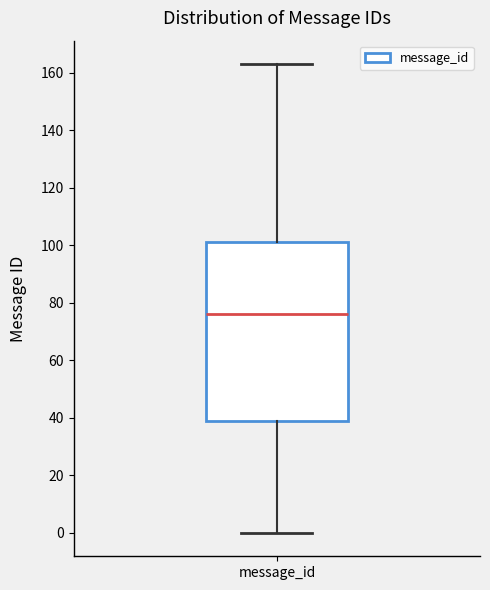

Transcribe this box plot: give where the median line is, the range the box spans, and where the two whiskers end, as read against the y-axis. The values are not printed on the chart, so give them approximately, as read against the axis.

median 76, box 40 to 102, whiskers 0 to 164